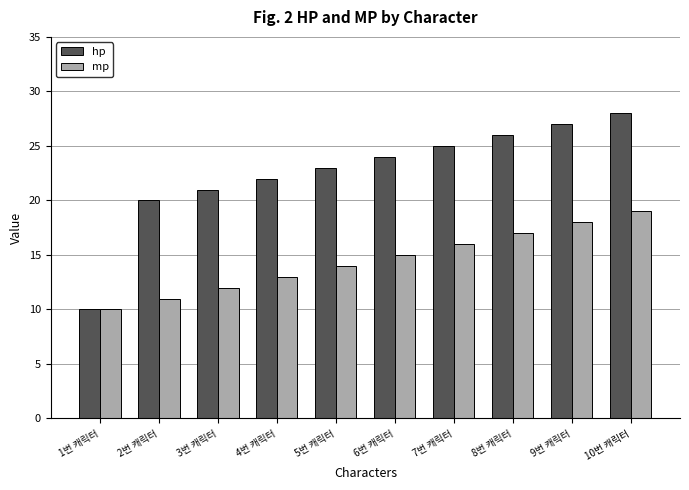

How many bars are there in total?

20